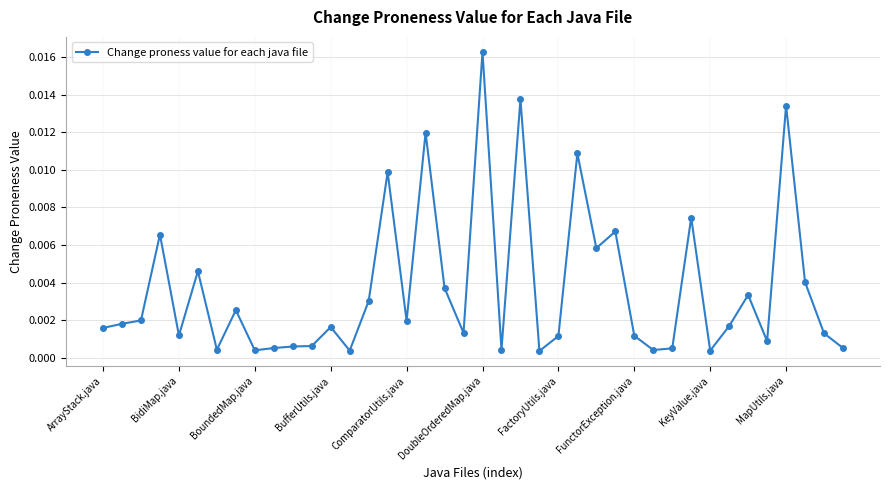

True or false: the data has more than 1 interior local peaks.

True